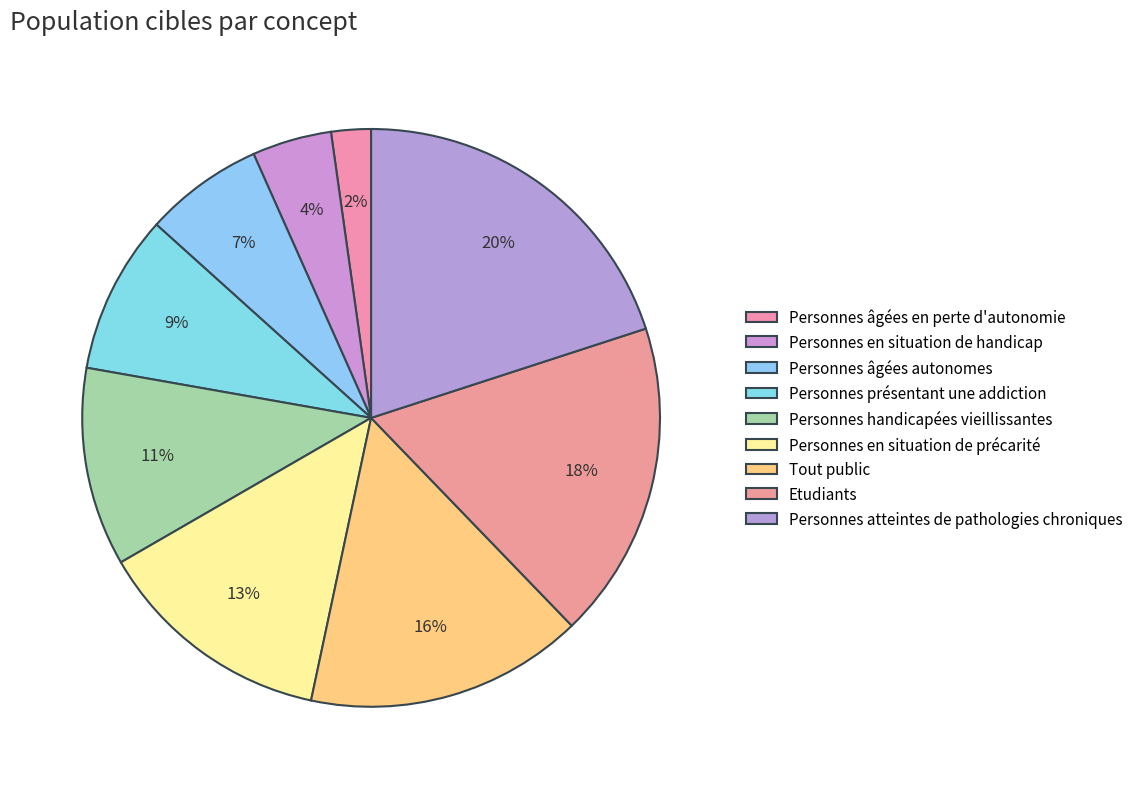

Is there a majority slice in this chart?

No